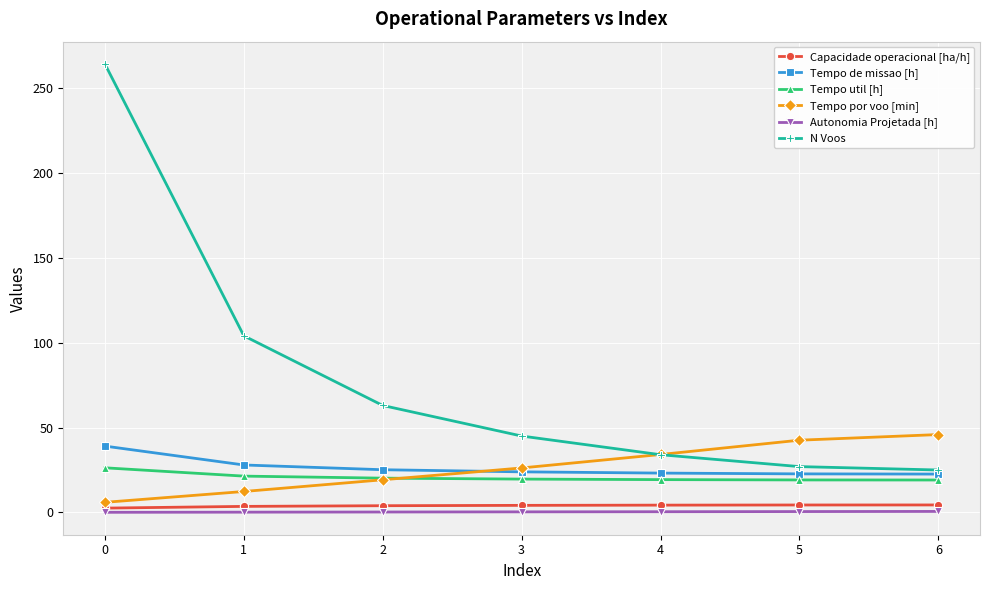

Where does the Capacidade operacional [ha/h] series first go above 4?

3